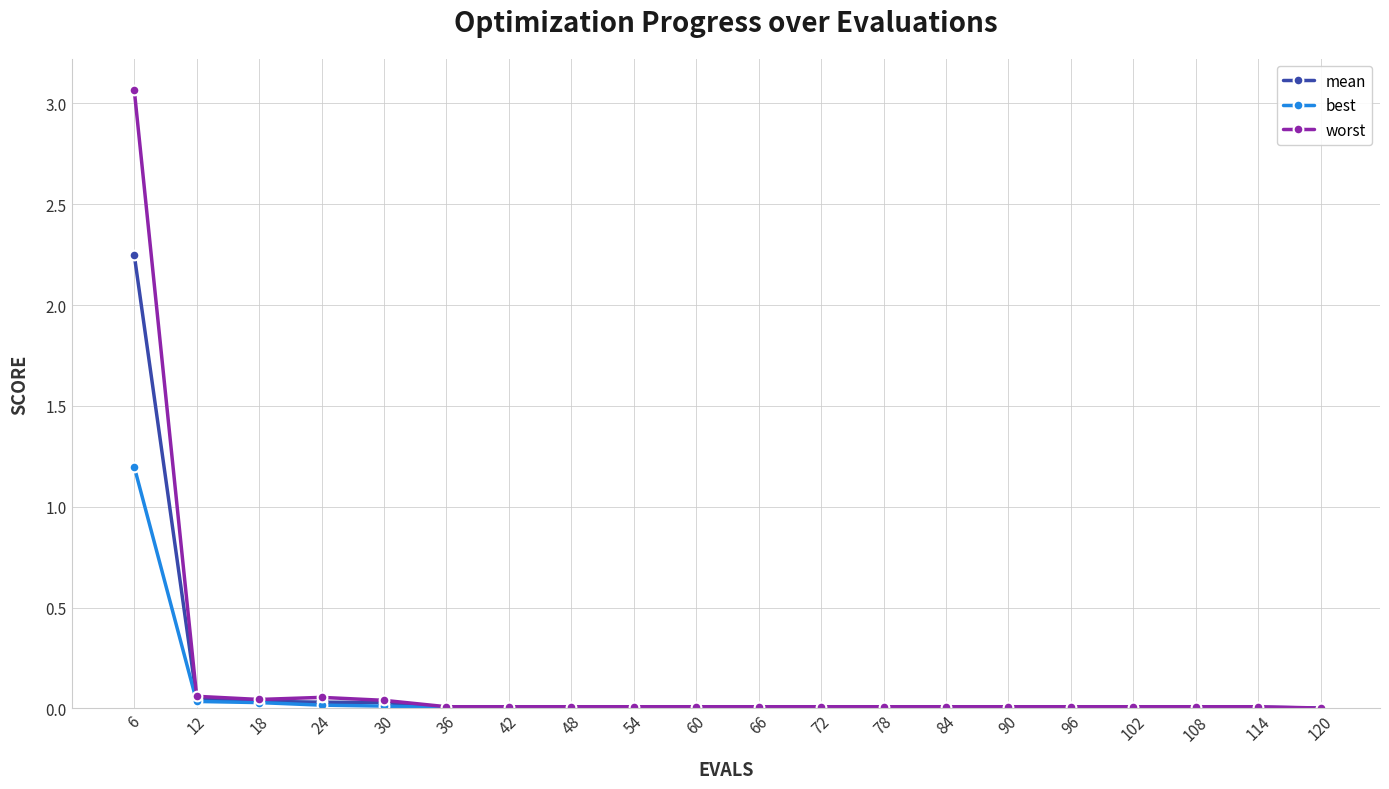

At which category is the sum across all series the highest?

6